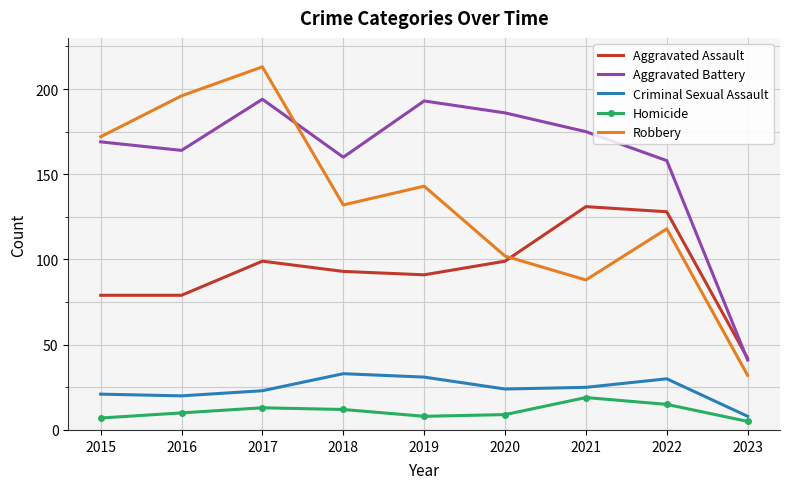

List the series in order of their peak value, highest first.

Robbery, Aggravated Battery, Aggravated Assault, Criminal Sexual Assault, Homicide